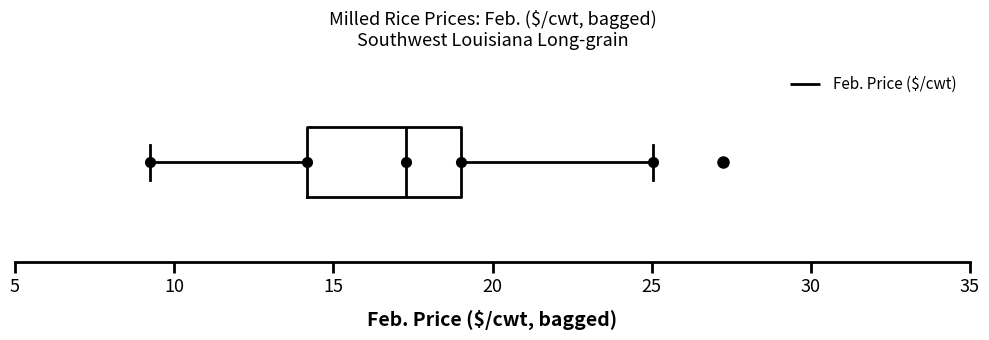

Transcribe this box plot: give where the median line is, the range the box spans, and where the two whiskers end, as read against the x-axis. The values are not printed on the chart, so give them approximately, as read against the axis.

median 17.5, box 14.0 to 19.0, whiskers 9.5 to 25.0